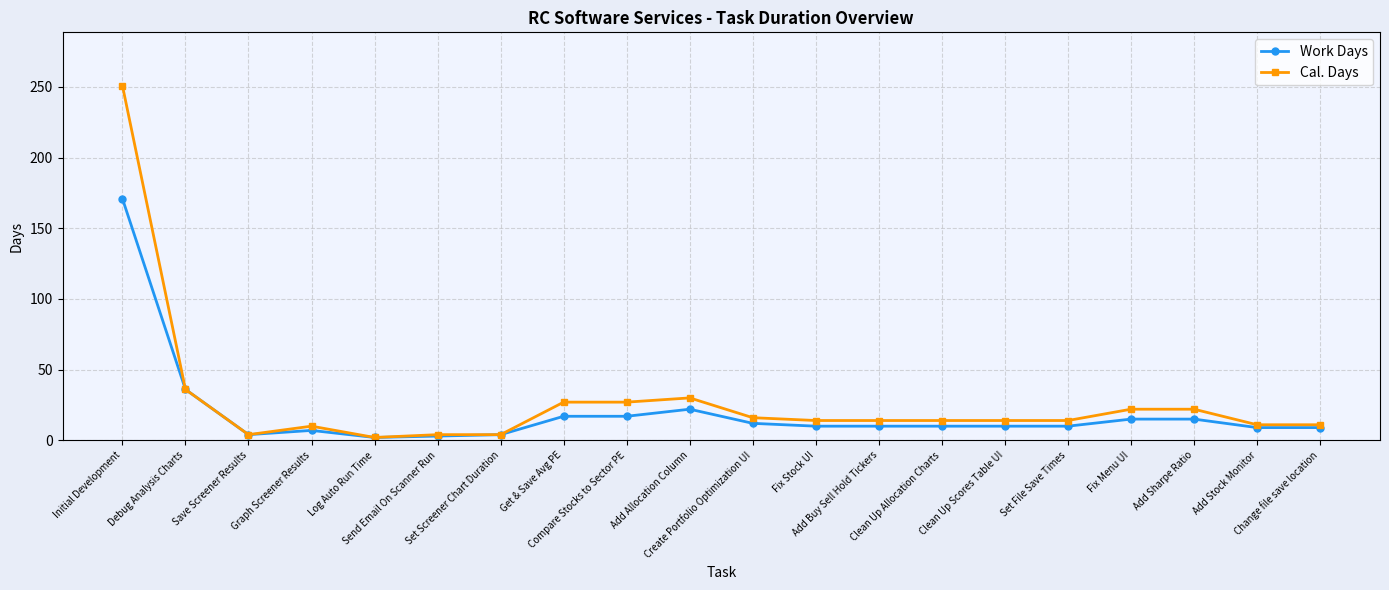

Which category has the highest value in the Work Days series?

Initial Development